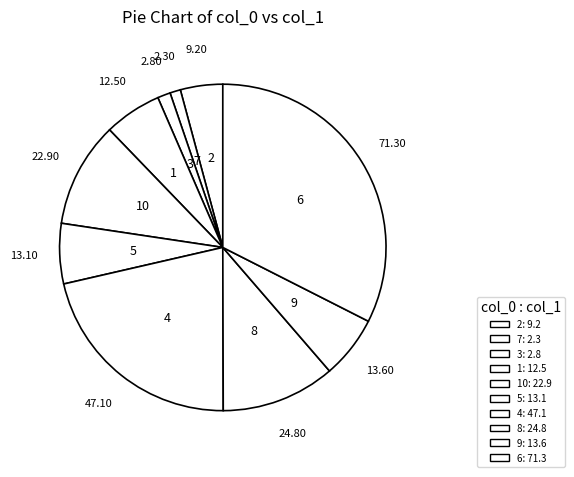

Is the sum of 6 and 1 greater than half?

No